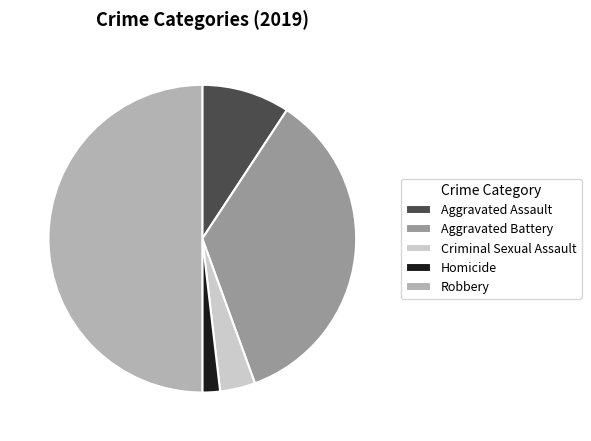

Which slice is the largest?

Robbery